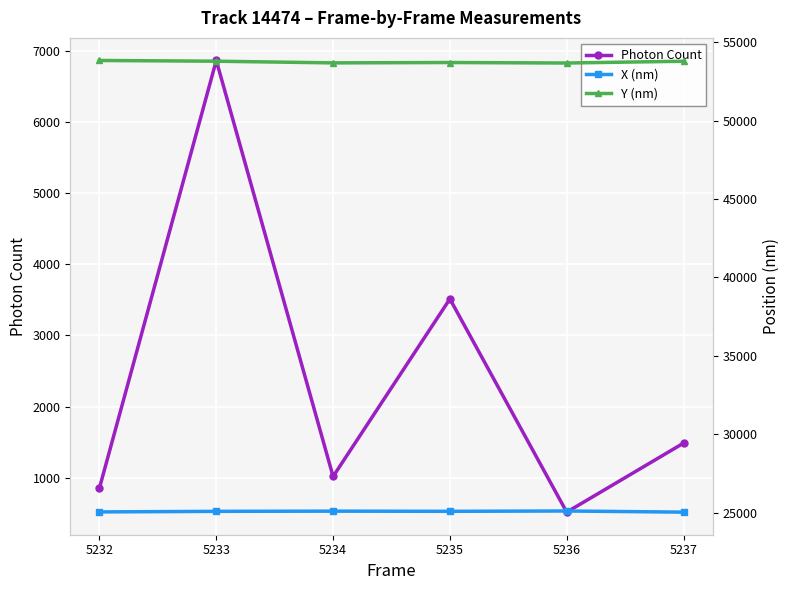

The Y (nm) series shows 53780.9 at 5233. True or false?

True